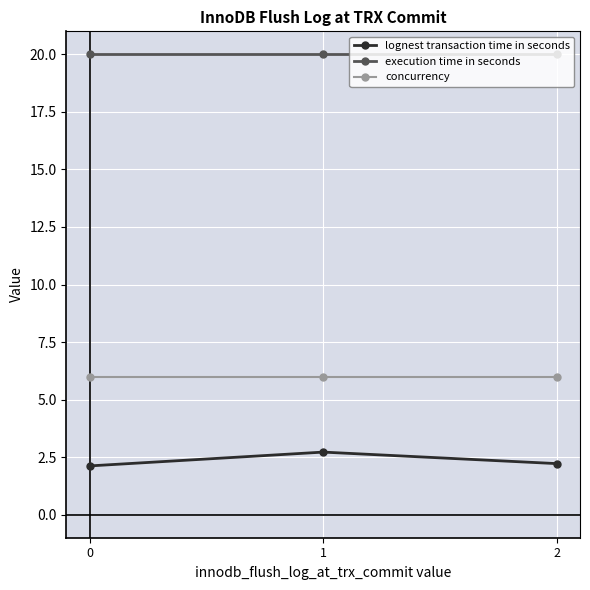

Reading left to right, transcribe all the data shown in this chart.

lognest transaction time in seconds: 2.1	2.7	2.2
execution time in seconds: 20.0	20.0	20.0
concurrency: 6.0	6.0	6.0